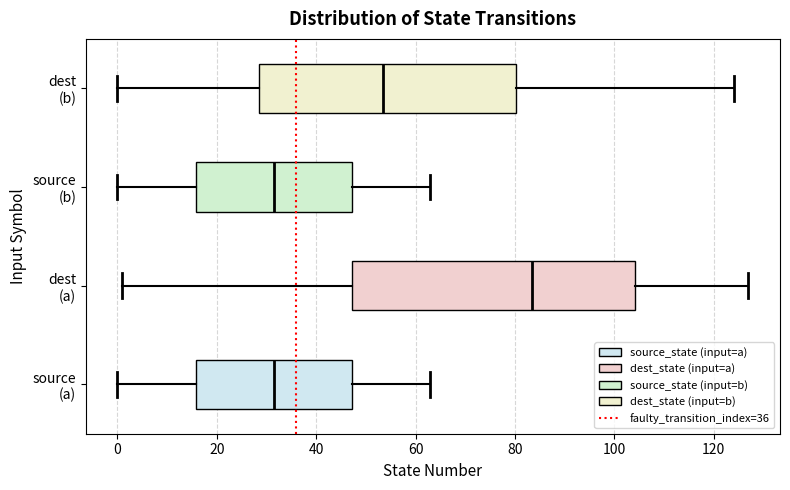

Reading bottom to top, transcribe this box plot: for each box, give where its median line is, the range the box spans, and where its two whiskers end, as read against the x-axis. The values are not printed on the chart, so give them approximately, as read against the axis.

source (a): median 32, box 16 to 48, whiskers 0 to 64
dest (a): median 84, box 48 to 104, whiskers 2 to 128
source (b): median 32, box 16 to 48, whiskers 0 to 64
dest (b): median 54, box 28 to 80, whiskers 0 to 124